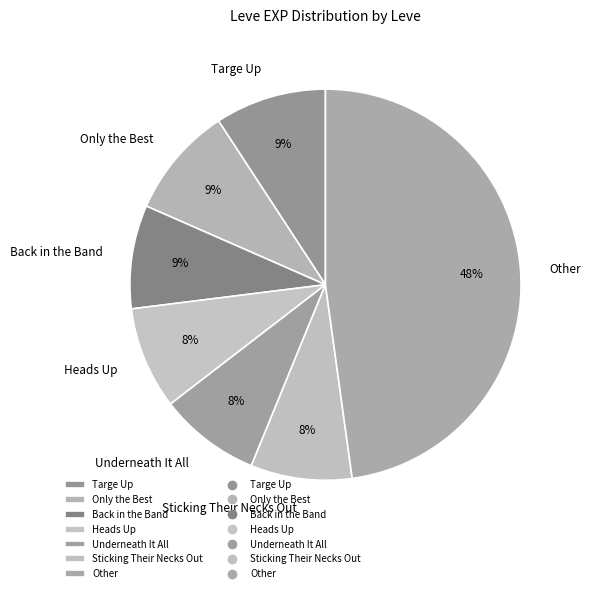

Combined, do Targe Up and Underneath It All account for over 50%?

No